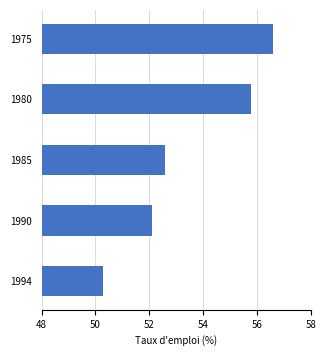

True or false: the data shows 52.6 at 1985.

True